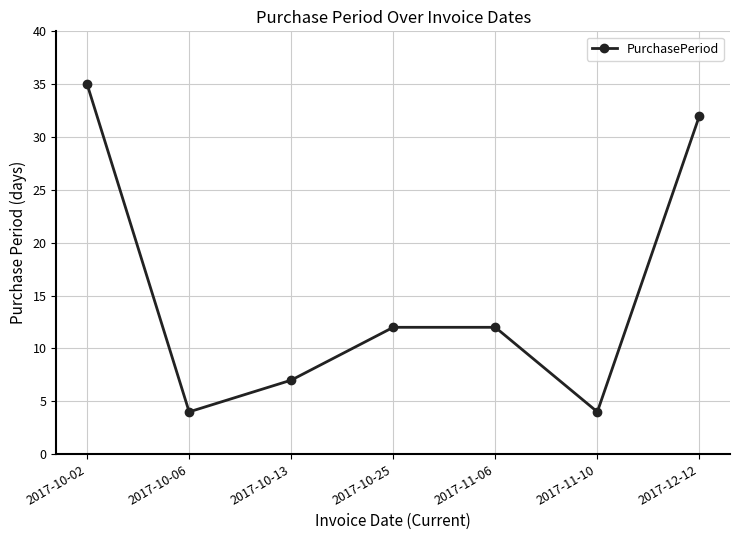

At which category does the chart reach its peak across all series?

2017-10-02